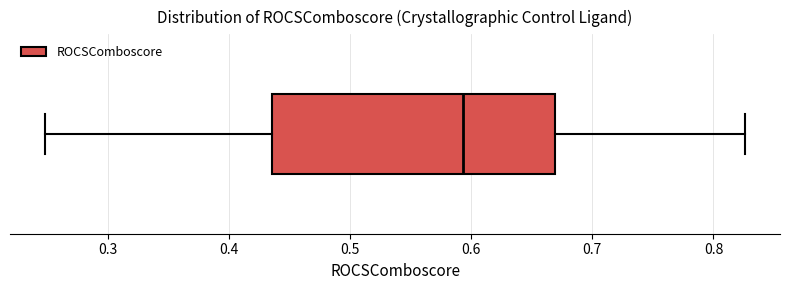

Transcribe this box plot: give where the median line is, the range the box spans, and where the two whiskers end, as read against the x-axis. The values are not printed on the chart, so give them approximately, as read against the axis.

median 0.59, box 0.44 to 0.67, whiskers 0.25 to 0.83